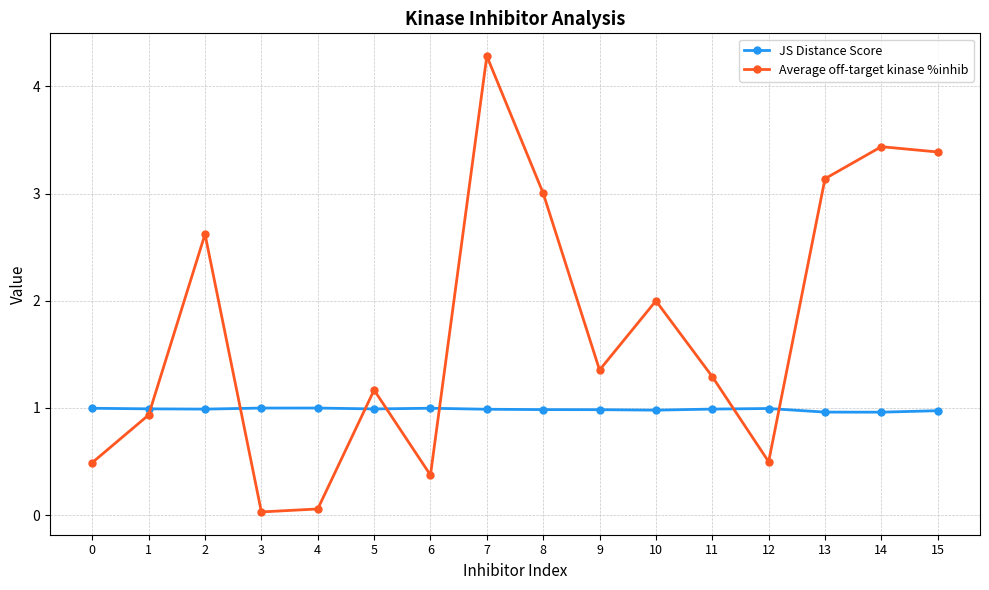

List the series in order of their peak value, highest first.

Average off-target kinase %inhib, JS Distance Score